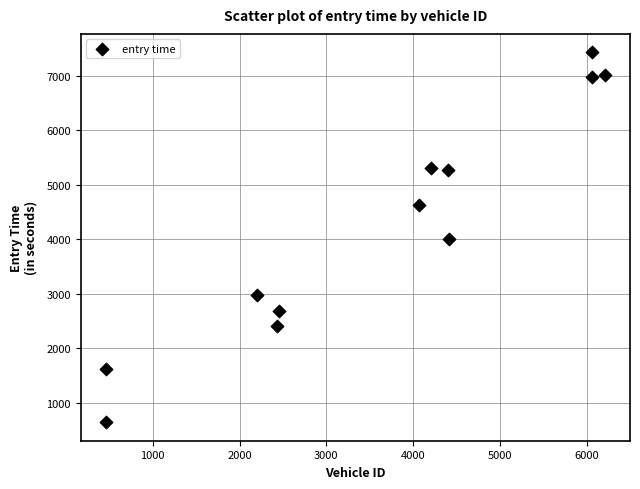

What is the average X value?

3620.0